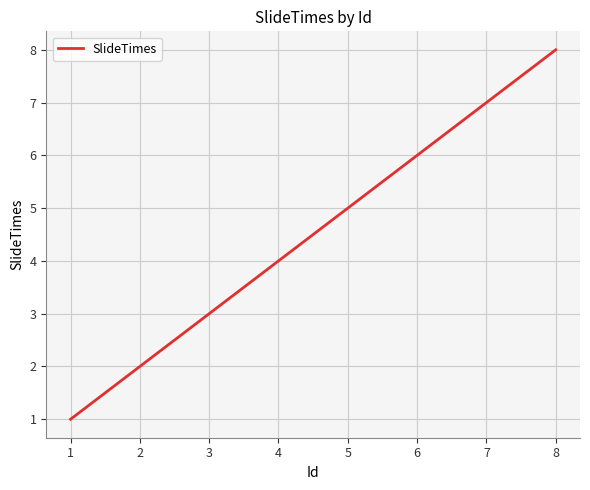

At which category does the chart reach its peak across all series?

8